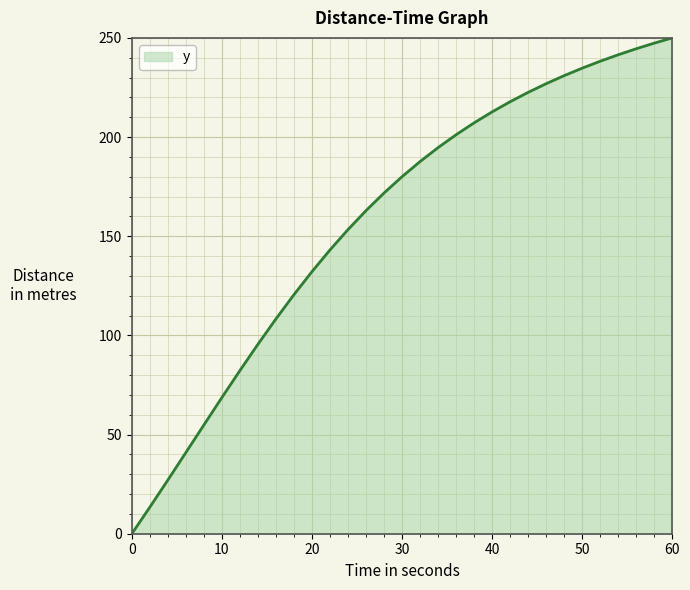

What is the difference between the maximum and minimum values?

250.0